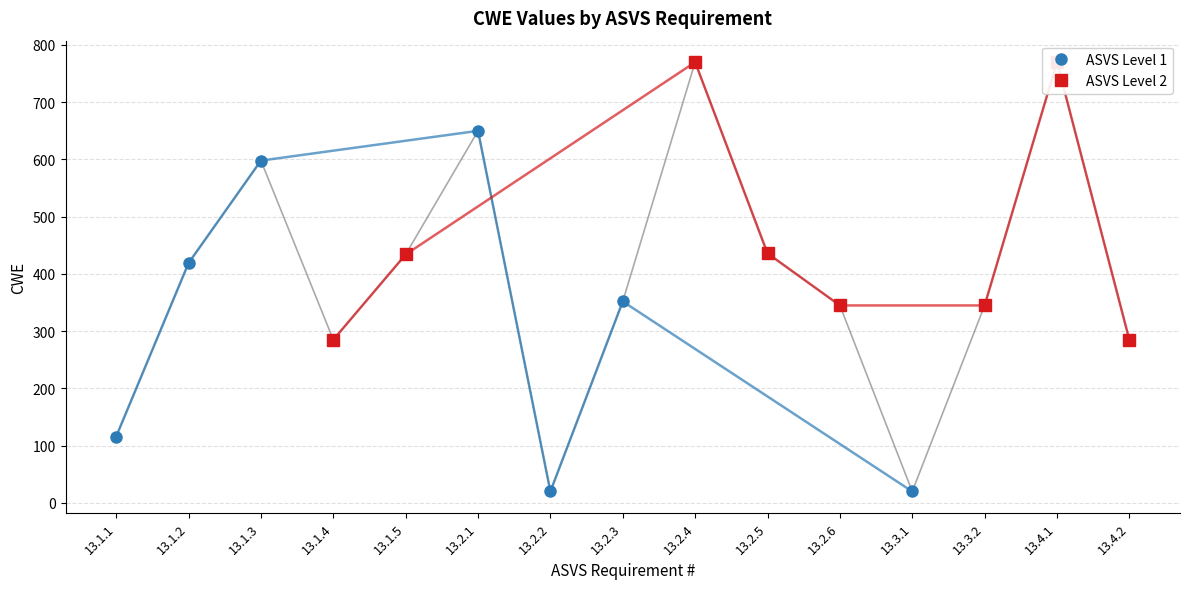

Where is the data nearest to the value 395?

13.1.2